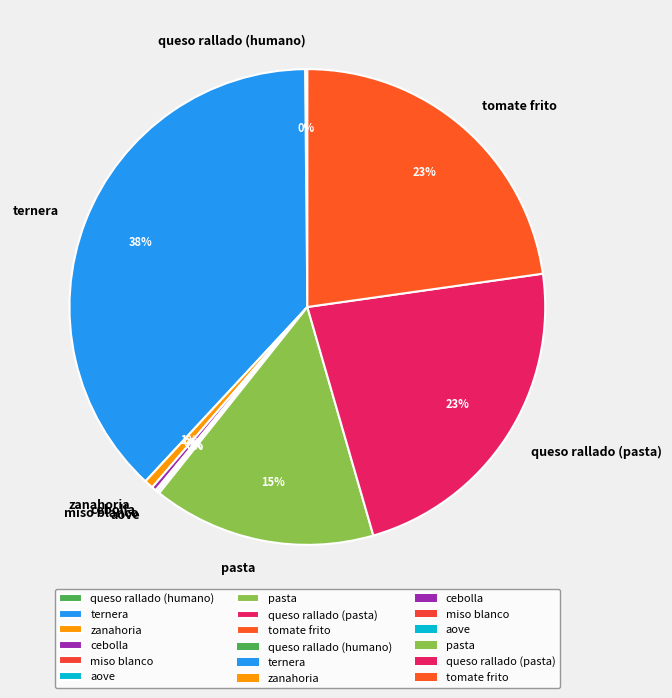

Is it true that ternera is 38% of the pie?

True